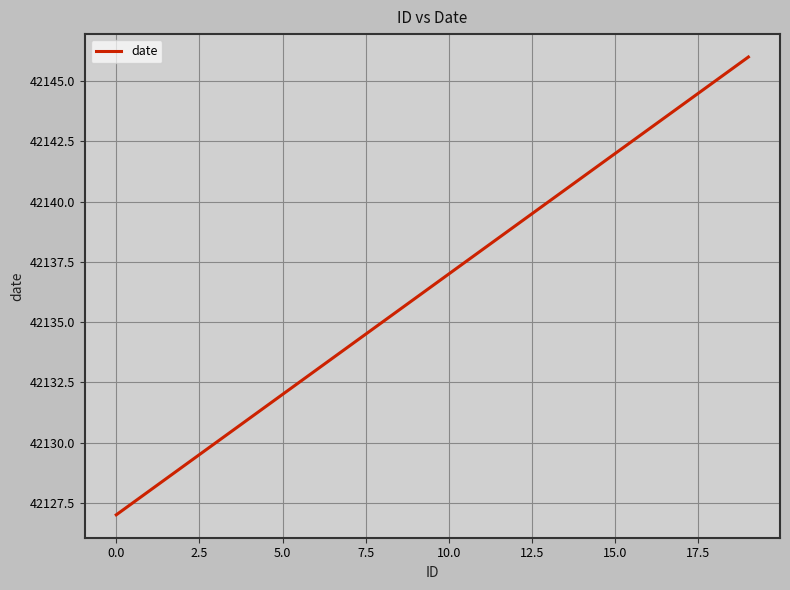

What is the maximum value shown in the chart?

42146